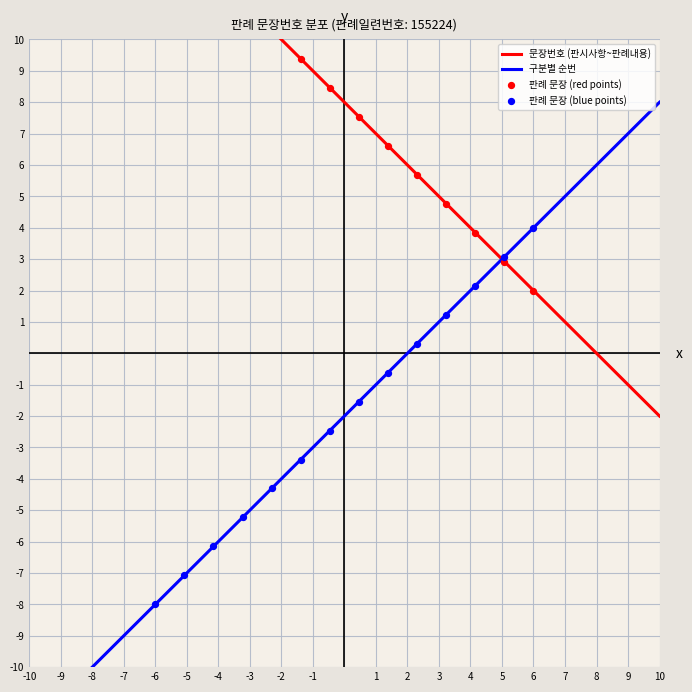

What is the change in value from 4 to 14?

-9.2